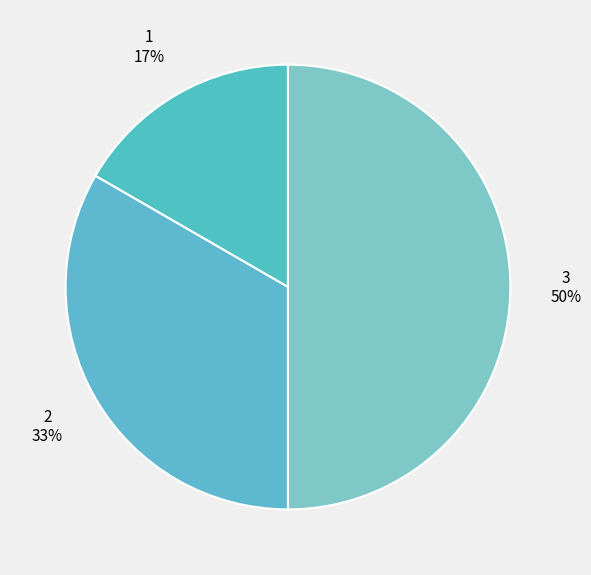

Is it true that 1 is 4% of the pie?

False